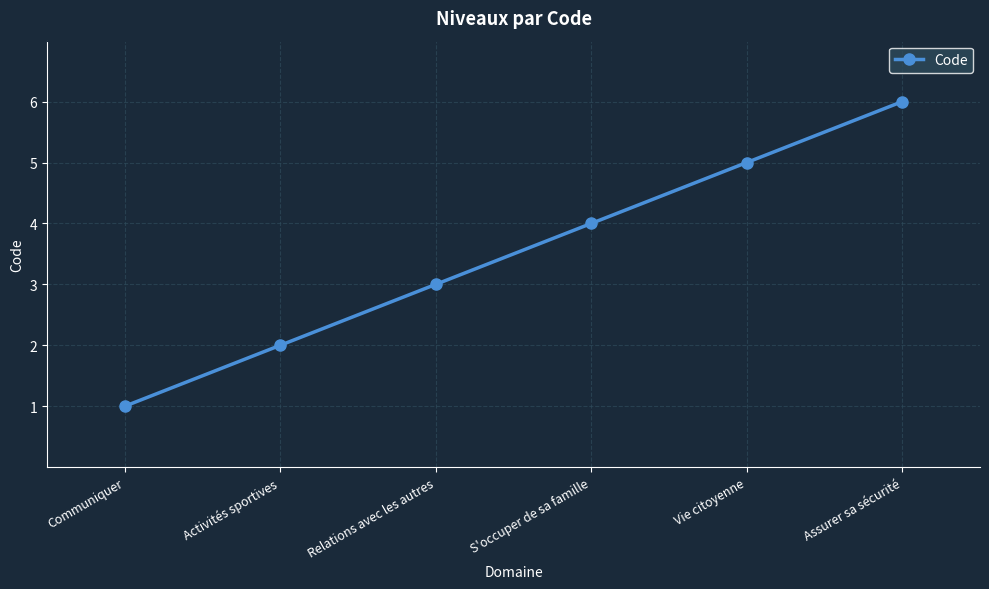

What is the maximum value shown in the chart?

6